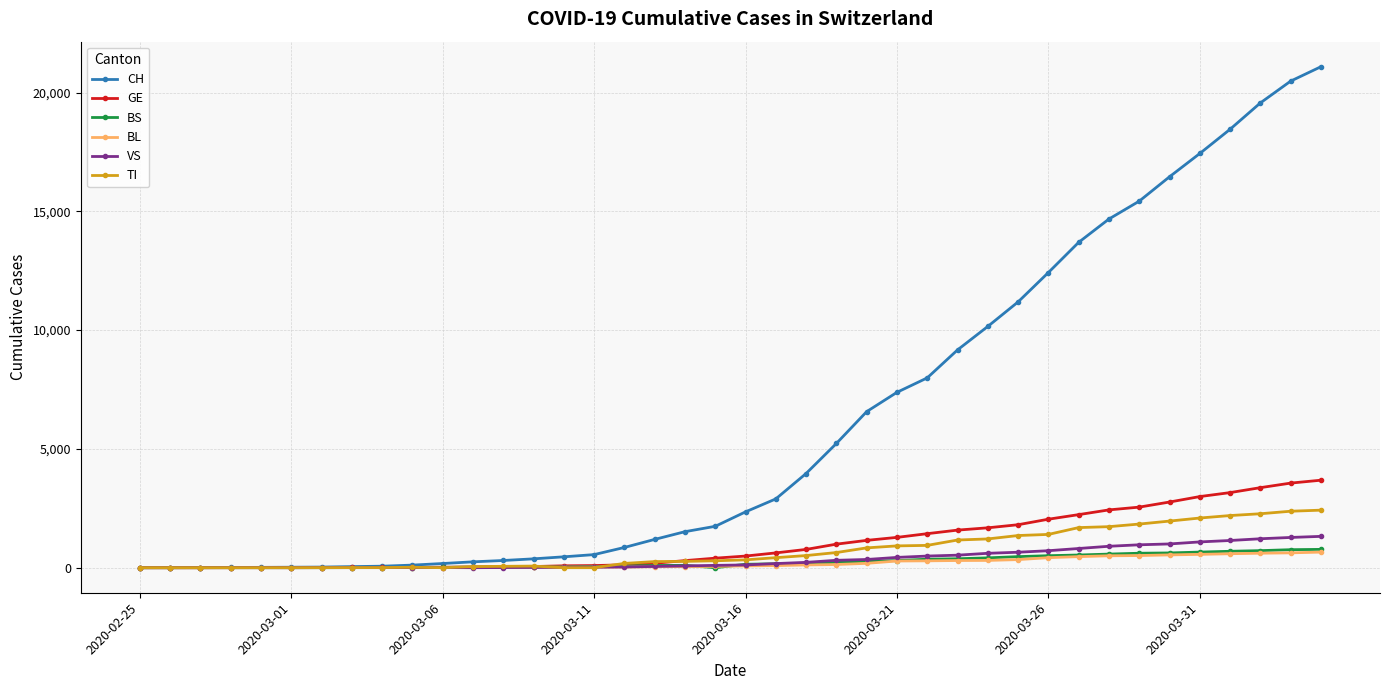

Which series has the largest range (max minus min)?

CH